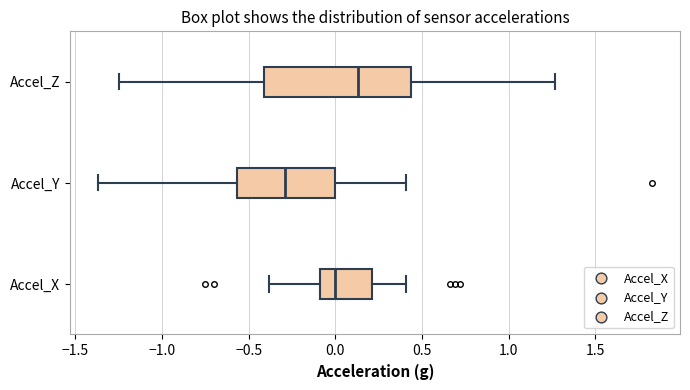

Reading bottom to top, read every box against the x-axis: the position of its median line, the range the box covers, and the ends of its whiskers. The values are not printed on the chart, so give them approximately, as read against the axis.

Accel_X: median 0.00, box -0.10 to 0.20, whiskers -0.40 to 0.40
Accel_Y: median -0.30, box -0.55 to 0.00, whiskers -1.35 to 0.40
Accel_Z: median 0.15, box -0.40 to 0.45, whiskers -1.25 to 1.25